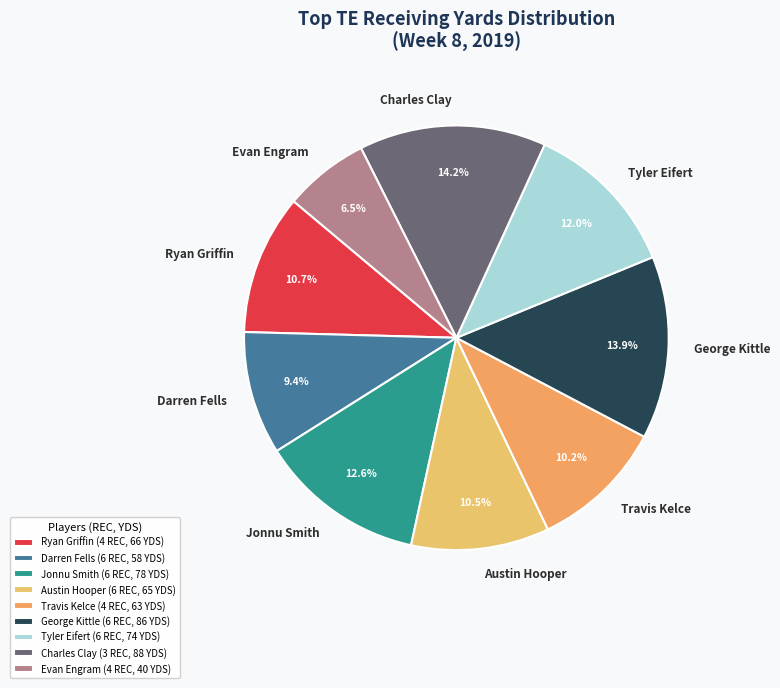

Between Jonnu Smith and George Kittle, which is larger?

George Kittle